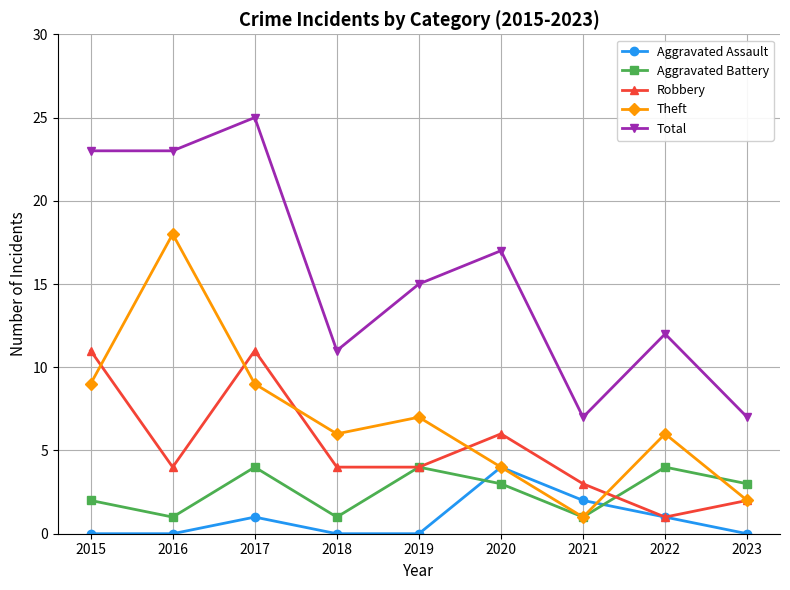

Reading right to left, extract all data points from this chart.

Aggravated Assault: 0	1	2	4	0	0	1	0	0
Aggravated Battery: 3	4	1	3	4	1	4	1	2
Robbery: 2	1	3	6	4	4	11	4	11
Theft: 2	6	1	4	7	6	9	18	9
Total: 7	12	7	17	15	11	25	23	23